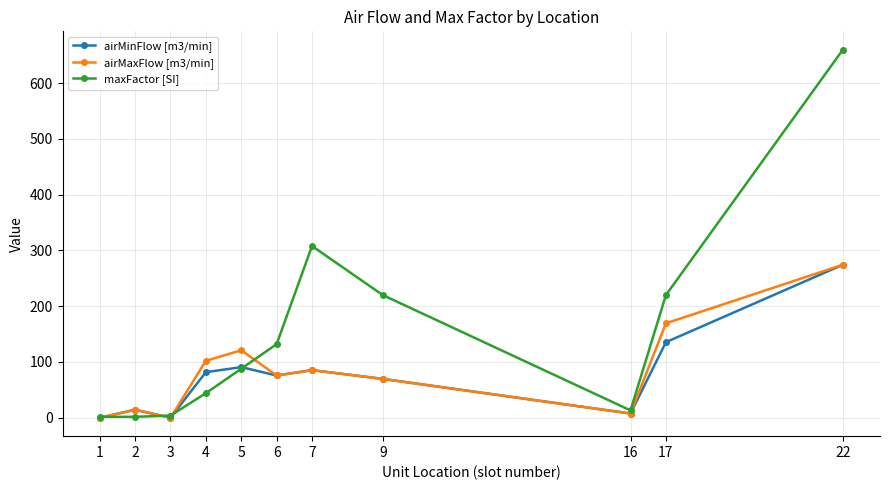

Which label corresponds to the largest value in the chart?

22